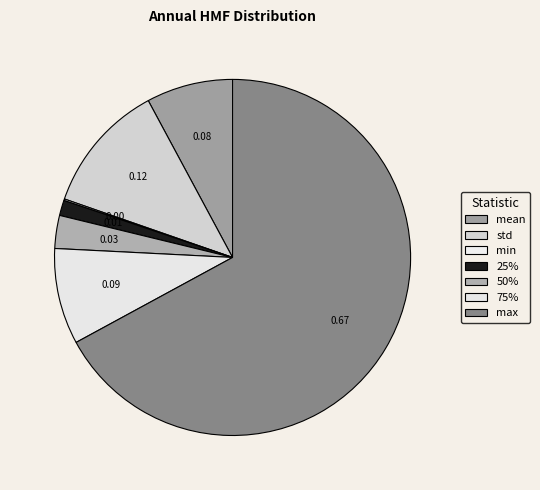

True or false: 50% accounts for 3% of the total.

True